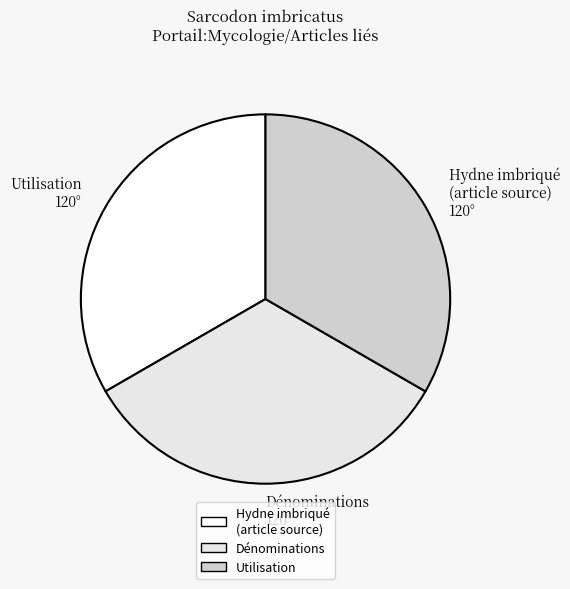

How many segments does this pie chart have?

3